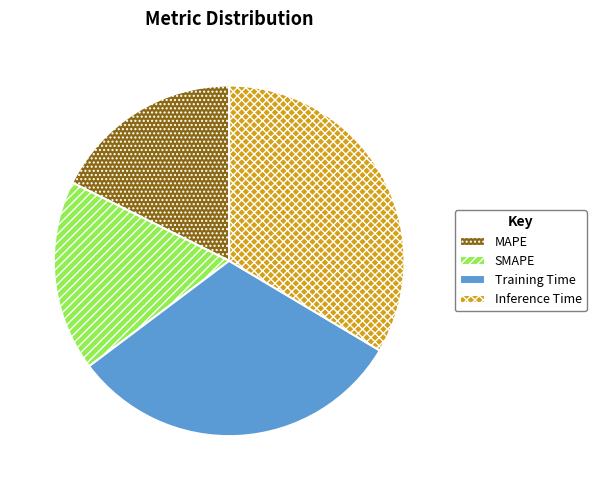

Count the number of slices in the pie.

4